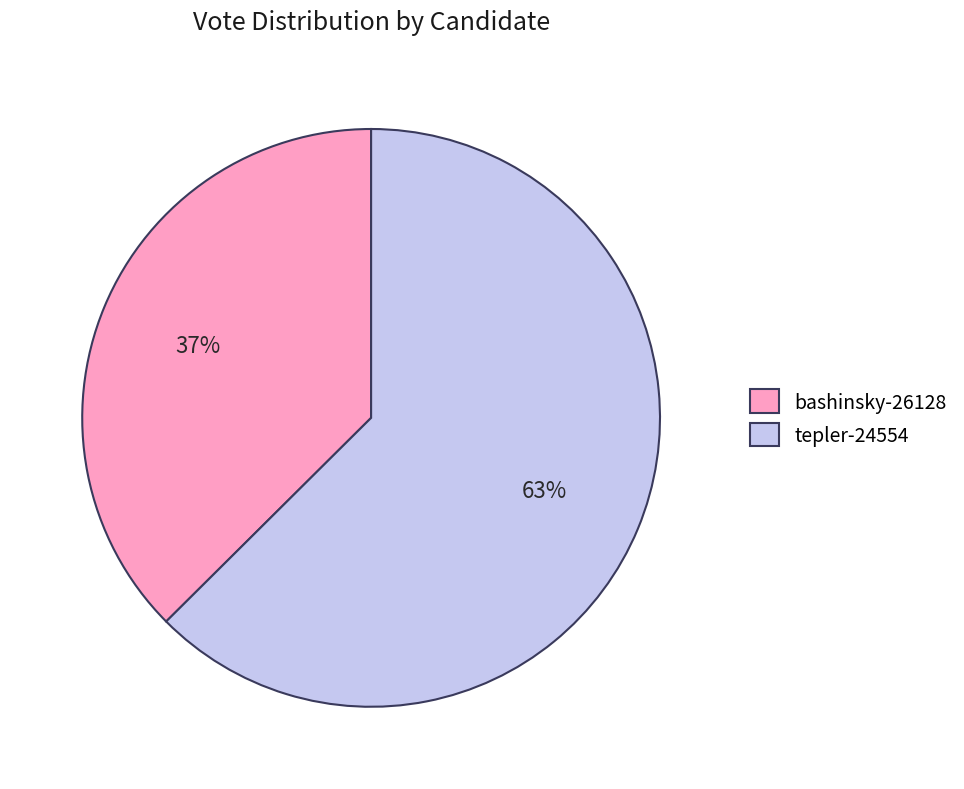

What is the ratio of the value at bashinsky-26128 to the value at tepler-24554?

0.6